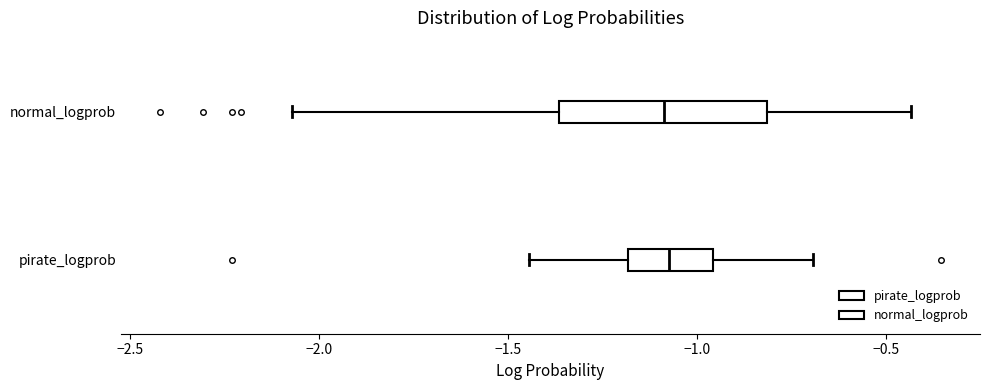

Which box is the widest, from its left edge to its right edge?

normal_logprob